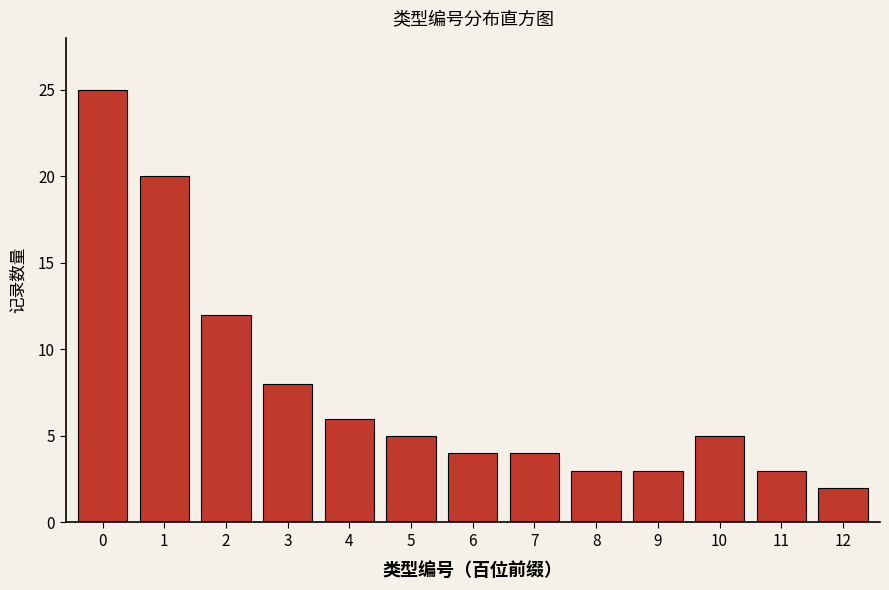

Reading right to left, transcribe all the data shown in this chart.

12=2	11=3	10=5	9=3	8=3	7=4	6=4	5=5	4=6	3=8	2=12	1=20	0=25